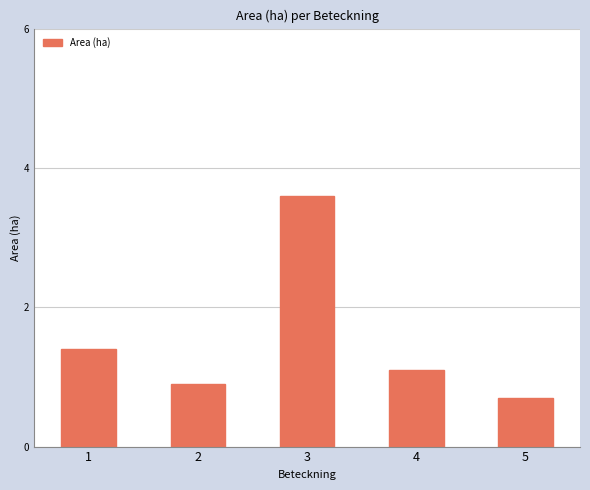

List the labels in order of value, largest first.

3, 1, 4, 2, 5